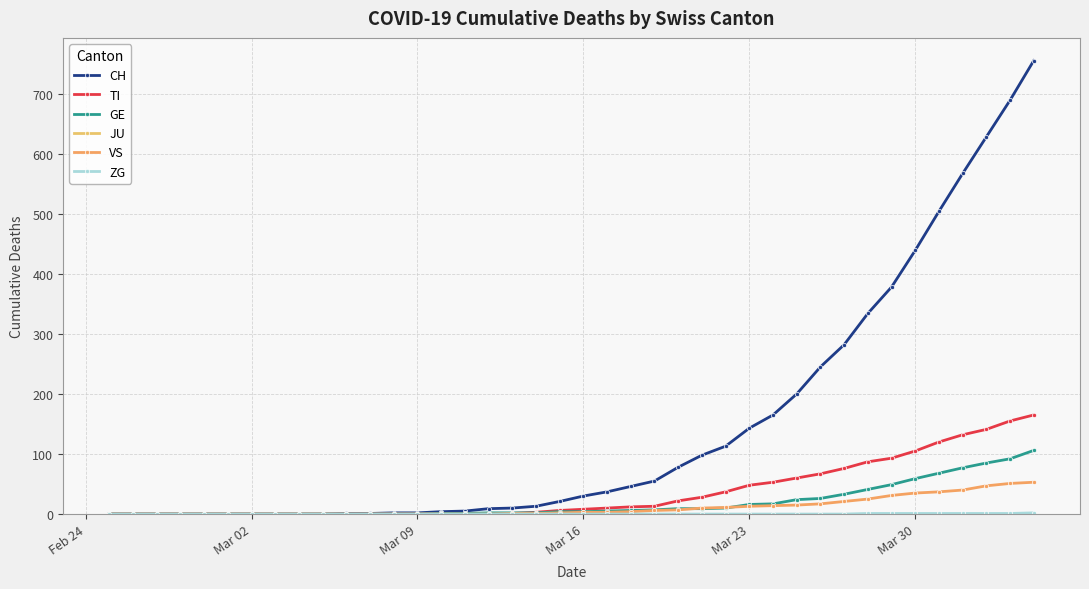

True or false: TI and CH intersect in this chart.

False